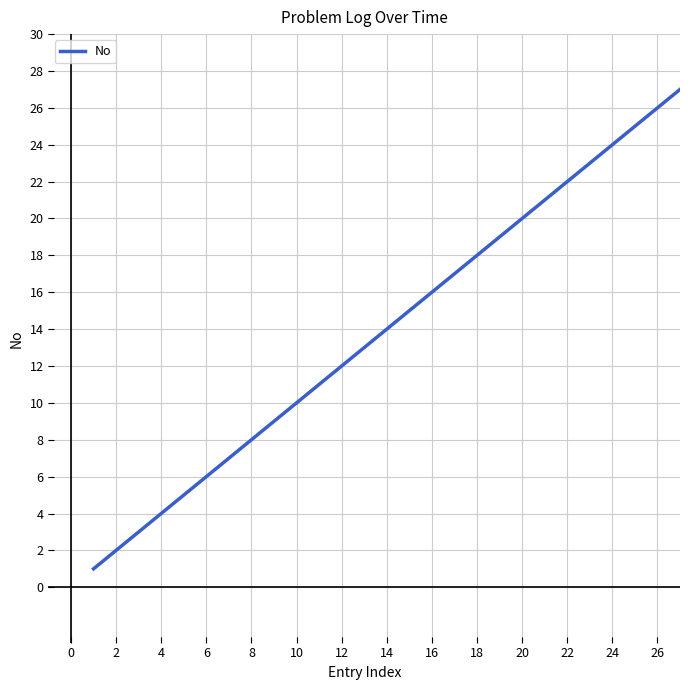

What is the greatest value displayed?

27